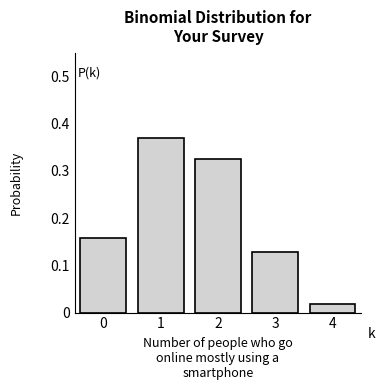

At which label is the value closest to 0?

4